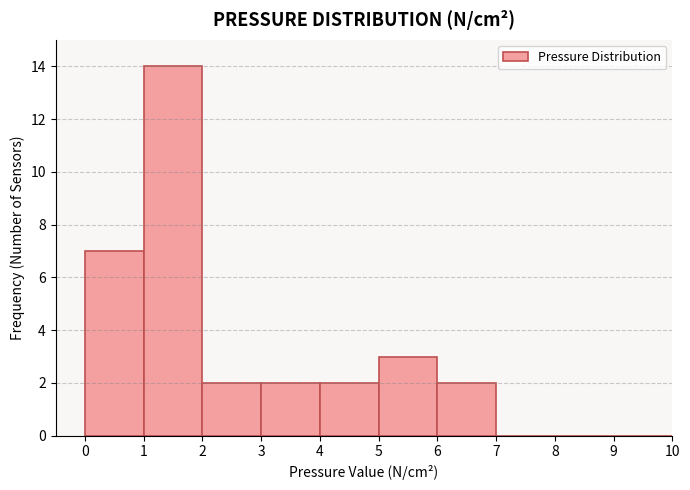

Reading left to right, list every bar in this chart as the range it spans on the x-axis followed by its height. The values are not printed on the chart, so give them approximately, as read against the axis.

0 to 1: 7
1 to 2: 14
2 to 3: 2
3 to 4: 2
4 to 5: 2
5 to 6: 3
6 to 7: 2
7 to 8: 0
8 to 9: 0
9 to 10: 0